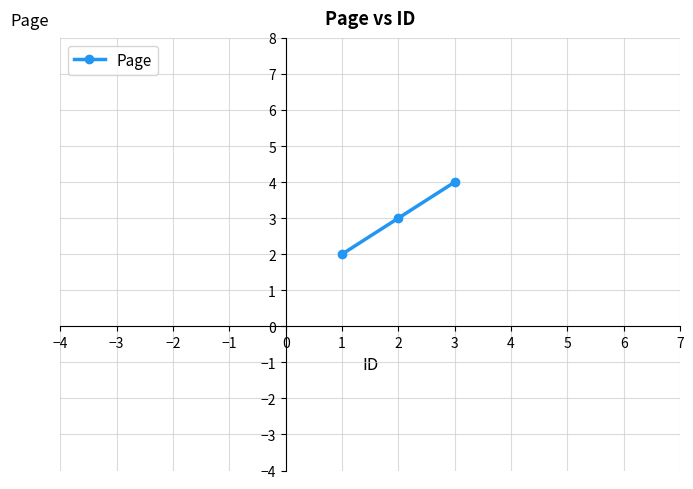

The chart shows a value of 1 at 1. True or false?

False